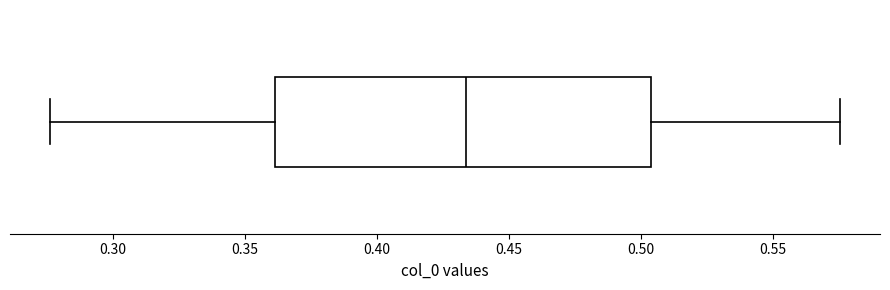

Where is the left edge of the box on the x-axis? The values are not printed on the chart, so give them approximately, as read against the axis.

0.360